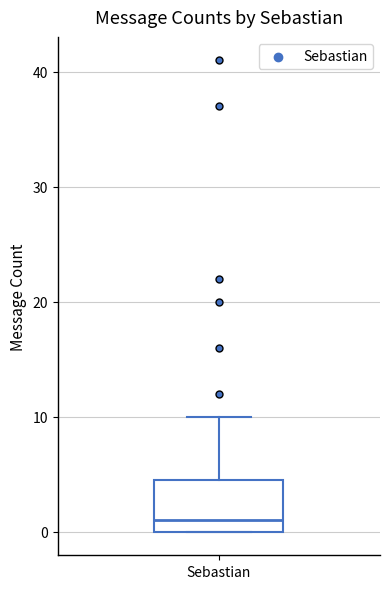

Where is the lower edge of the box for Sebastian on the y-axis? The values are not printed on the chart, so give them approximately, as read against the axis.

0